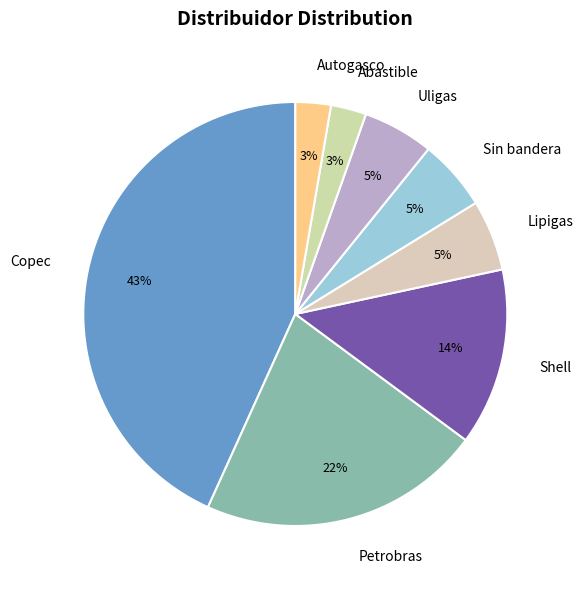

What is the largest slice in the pie chart?

Copec